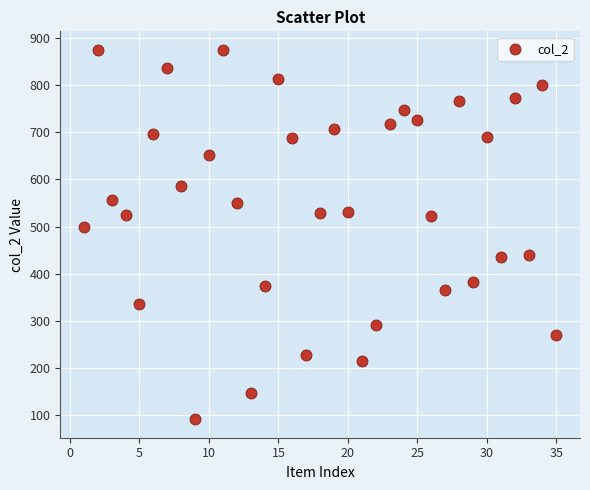

What is the range of Y values (max minus min)?

784